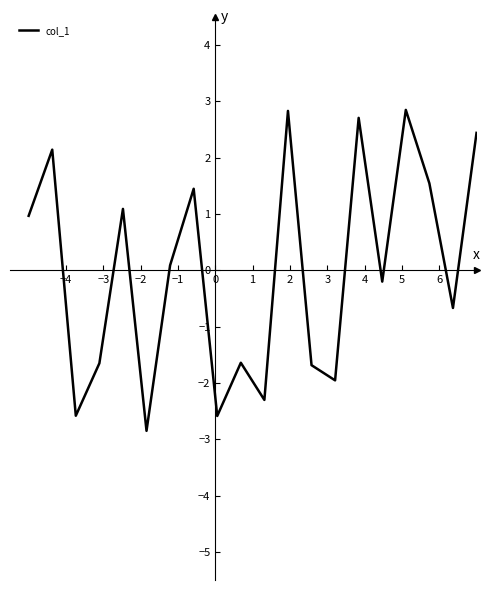

How many interior local valleys (lower than both neighbors) does the data have?

7